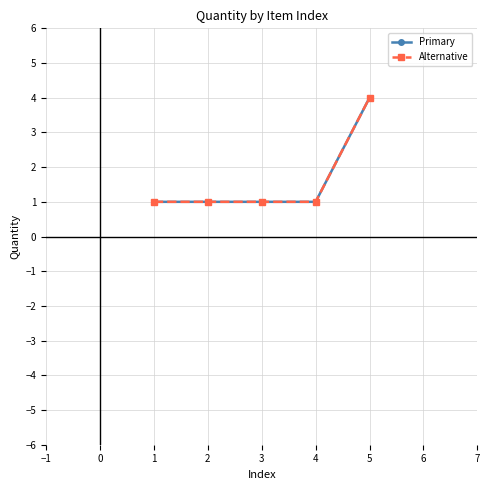

Is this an area chart (filled region under the line)?

No